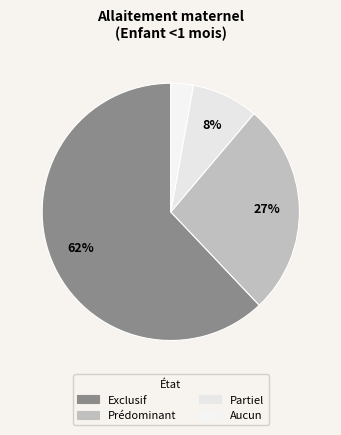

Combined, do Exclusif and Aucun account for over 50%?

Yes